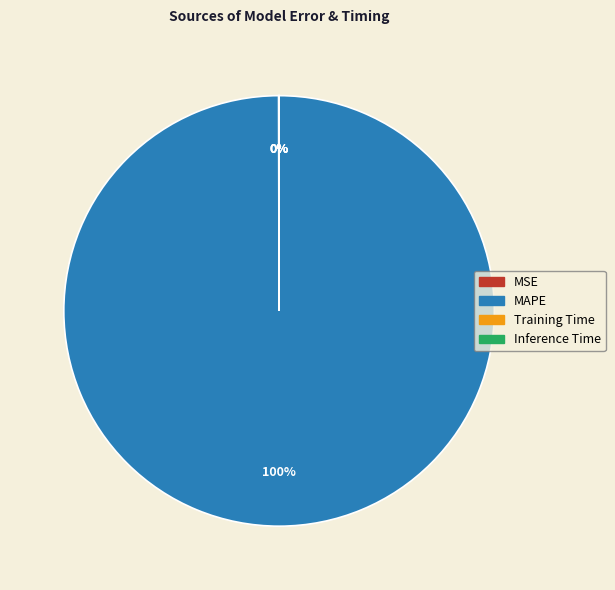

To the nearest percent, what is the average slice percentage?

25%